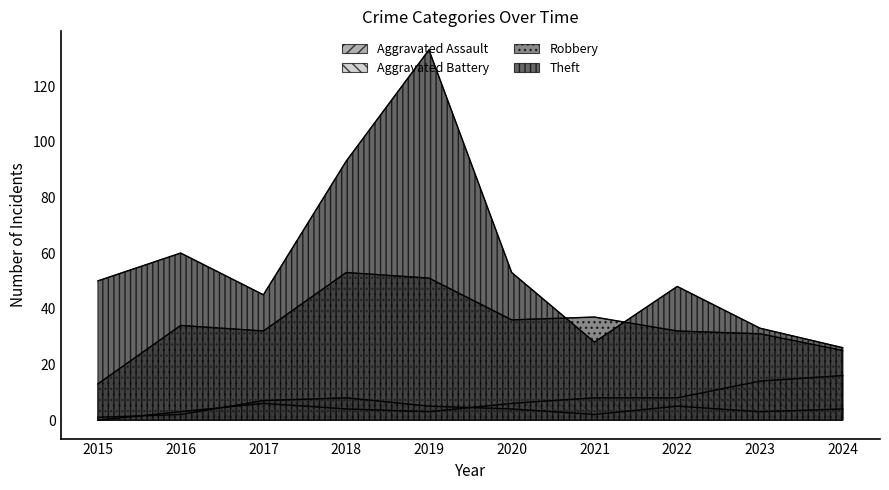

Is it true that Aggravated Battery equals 1 at 2018?

False